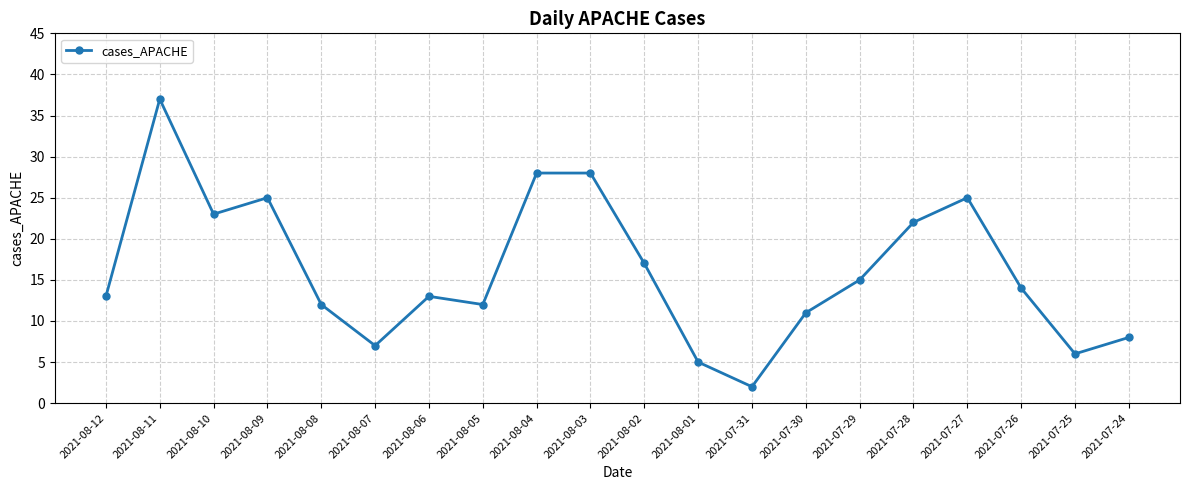

Approximately how many times larger is the value at 2021-07-28 compared to 2021-08-10?

1.0